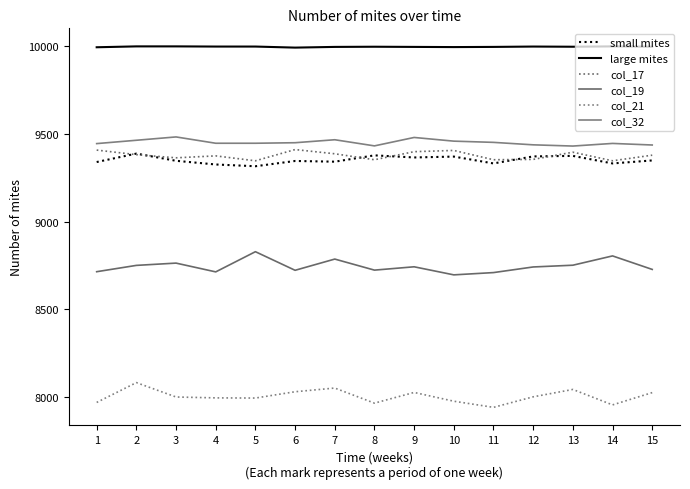

At 14, list the series in order from largest to smallest.

large mites, col_32, col_17, small mites, col_19, col_21